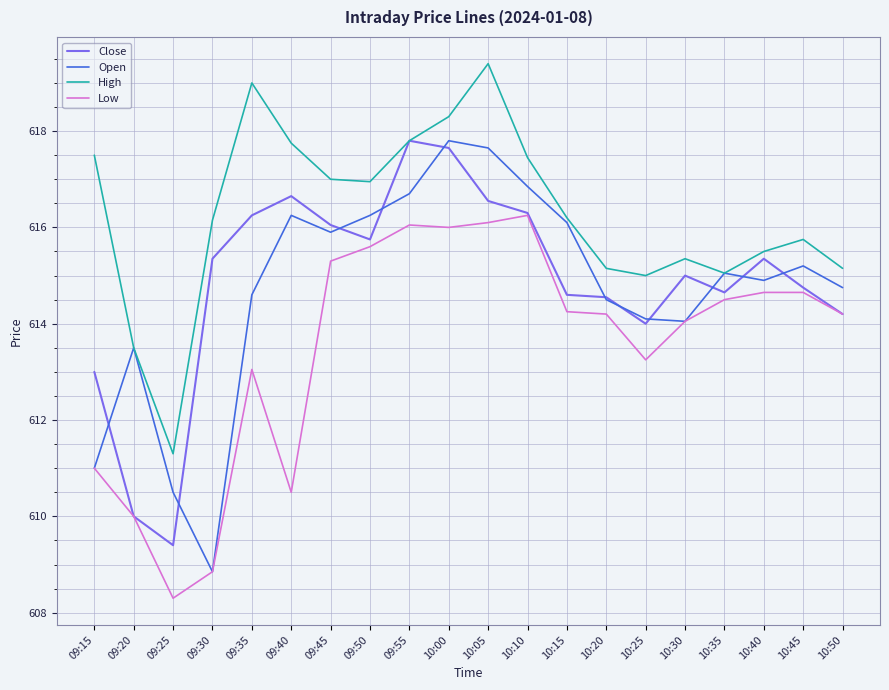

Which series has the largest total across all categories?

High